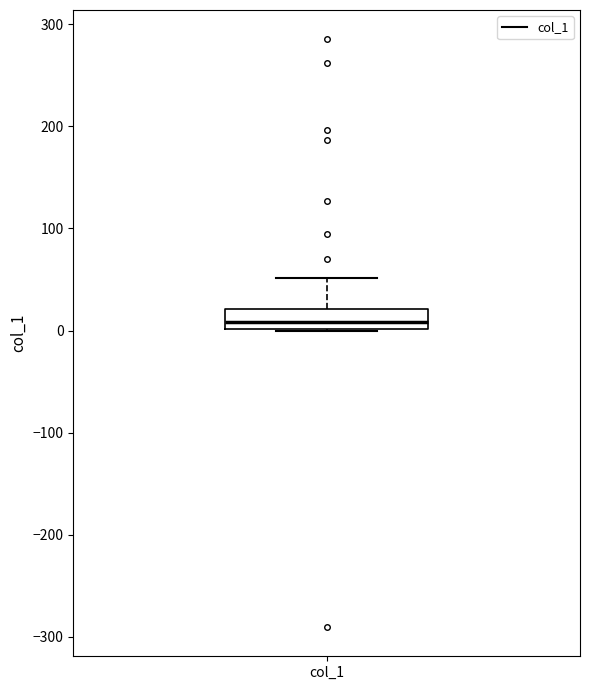

Read this box plot against the y-axis: the position of the median line, the range covered by the box, and the ends of both whiskers. The values are not printed on the chart, so give them approximately, as read against the axis.

median 10, box 0 to 20, whiskers 0 to 50